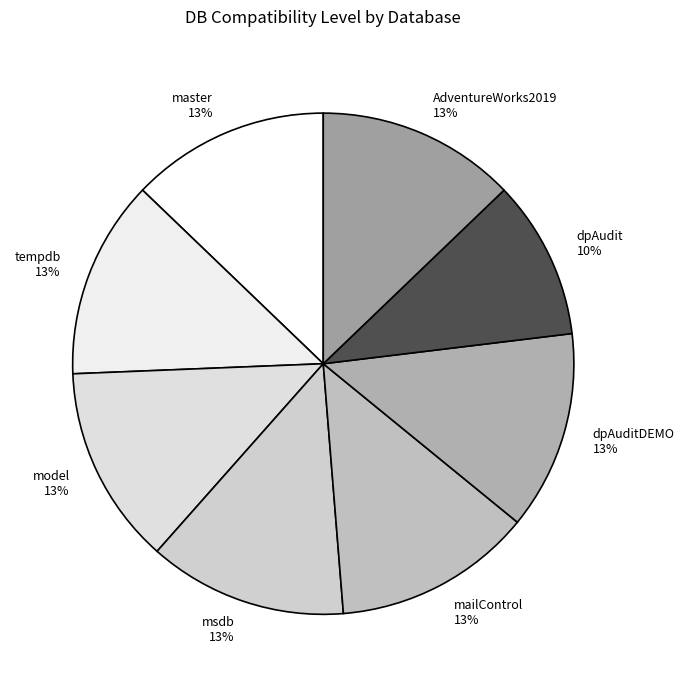

To the nearest percent, what percentage of the pie is AdventureWorks2019?

13%